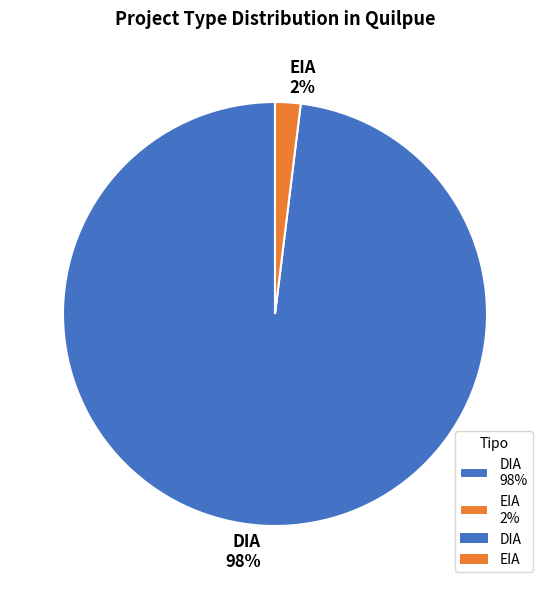

What is the largest slice in the pie chart?

DIA